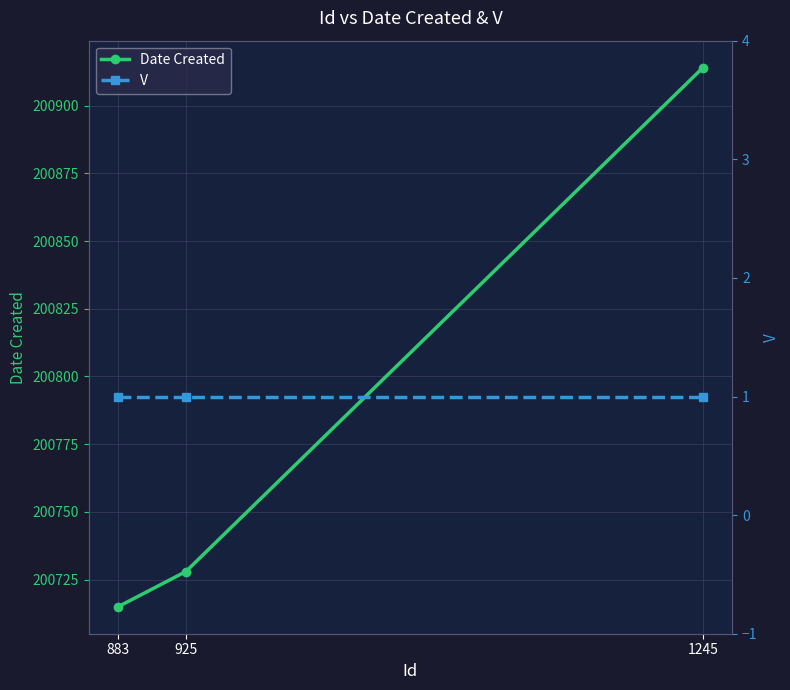

What is the sum of all V values?

3